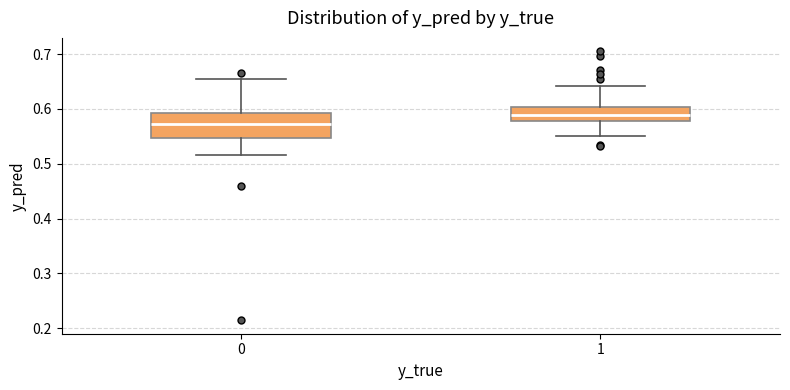

Which box has the highest median line?

1